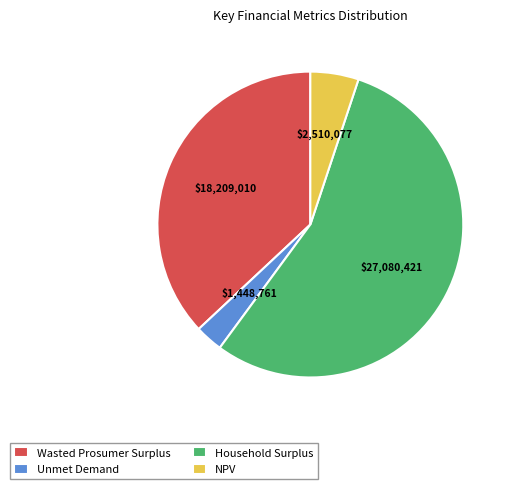

What is the majority slice?

Household Surplus